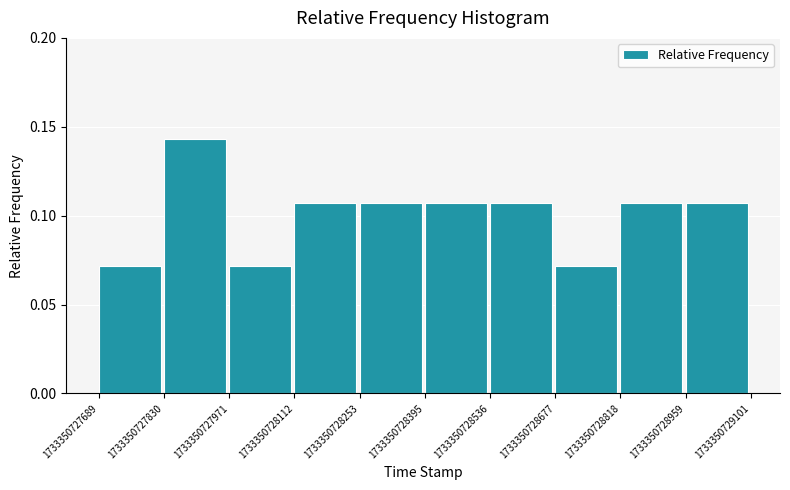

How tall is the bar that spans 1733350727689 to 1733350727830 on the x-axis? The values are not printed on the chart, so give them approximately, as read against the axis.

0.070